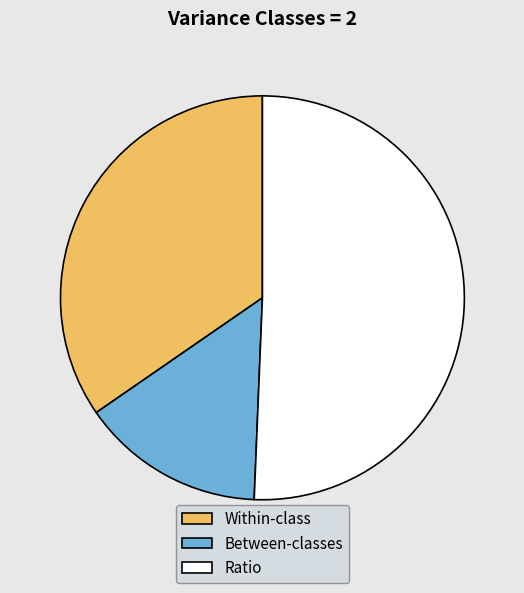

Which category has the smallest portion of the pie?

Between-classes